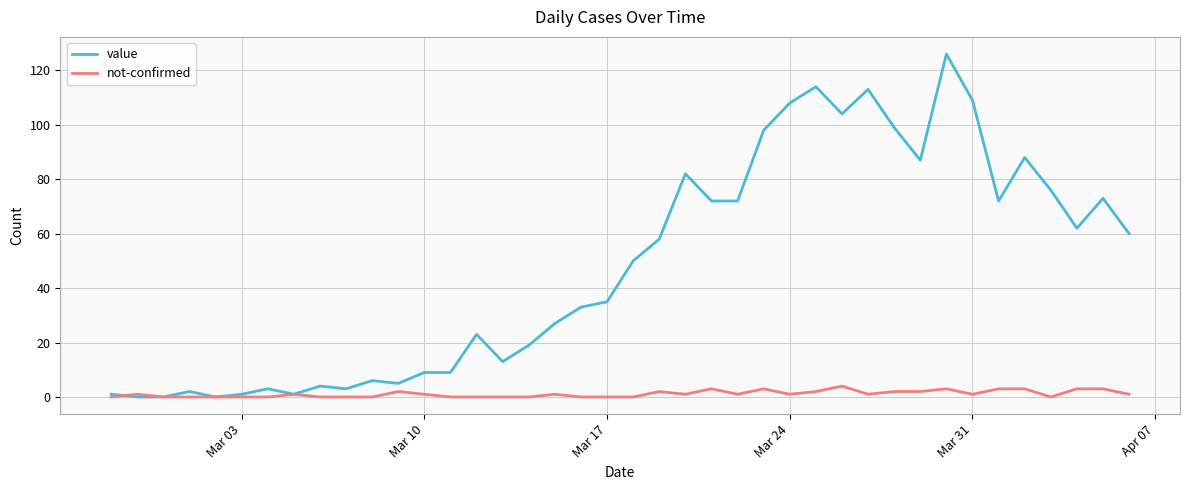

What is the greatest value displayed?

126